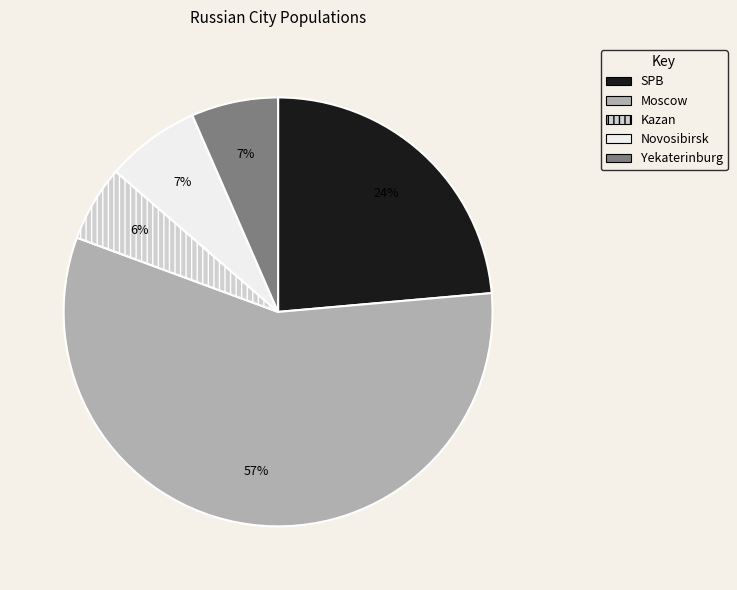

Which has a higher value, Kazan or Novosibirsk?

Novosibirsk